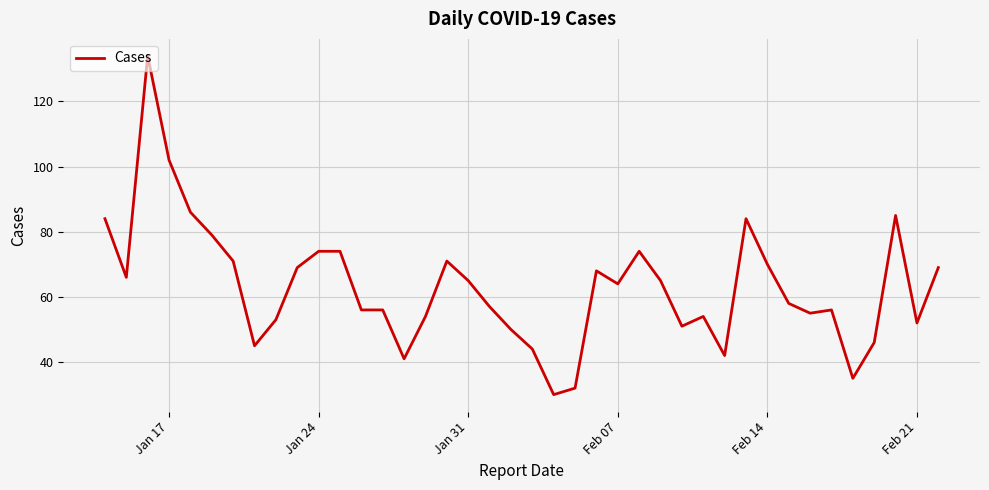

Does the chart have visible grid lines?

Yes